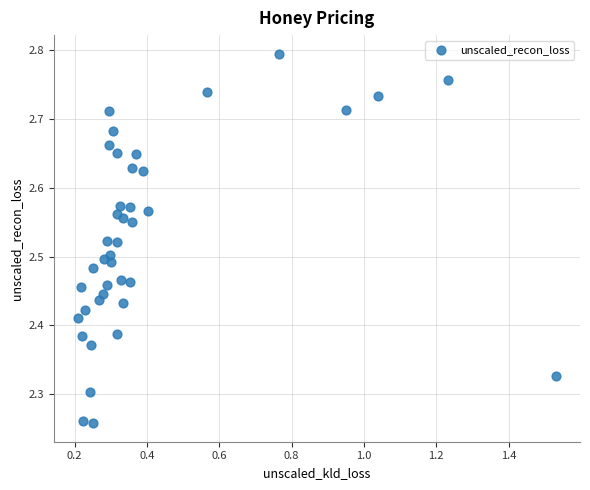

What is the range of Y values (max minus min)?

0.5